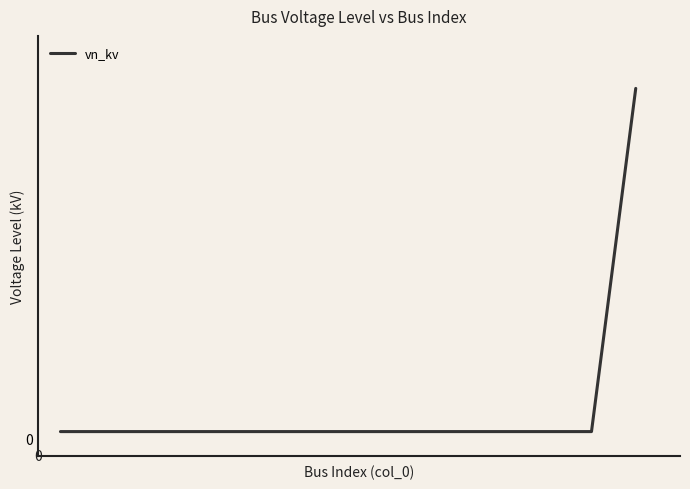

Is this an area chart (filled region under the line)?

No